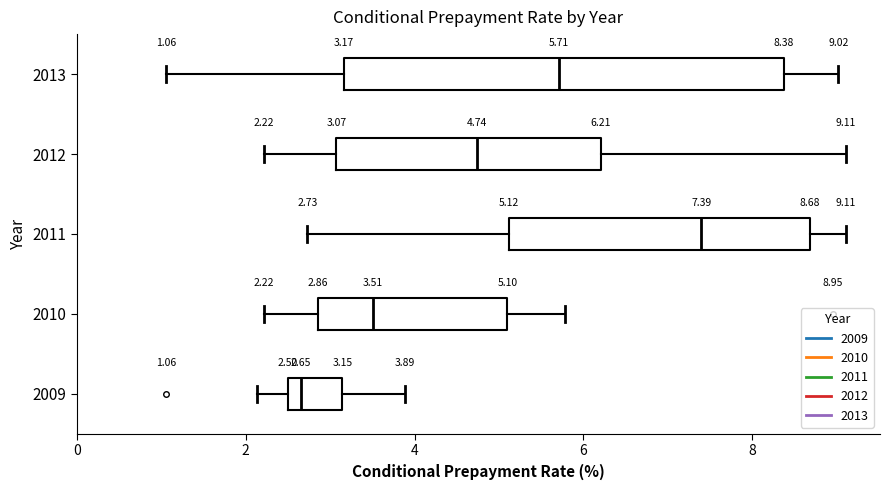

Which box has the furthest to the left median line?

2009